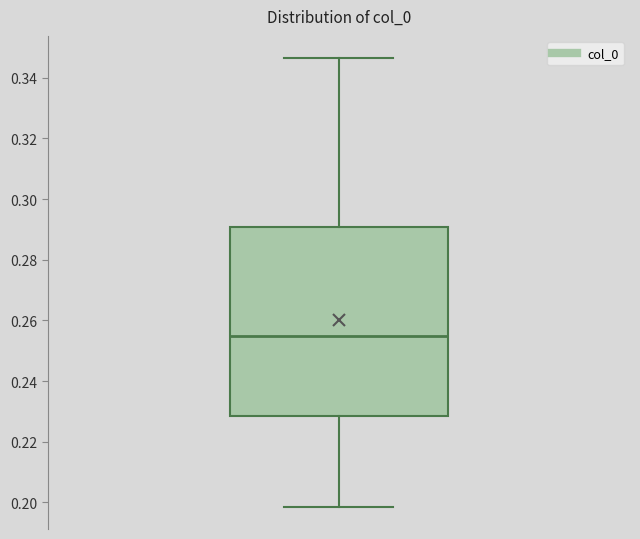

Where does the upper whisker of the box end on the y-axis? The values are not printed on the chart, so give them approximately, as read against the axis.

0.346